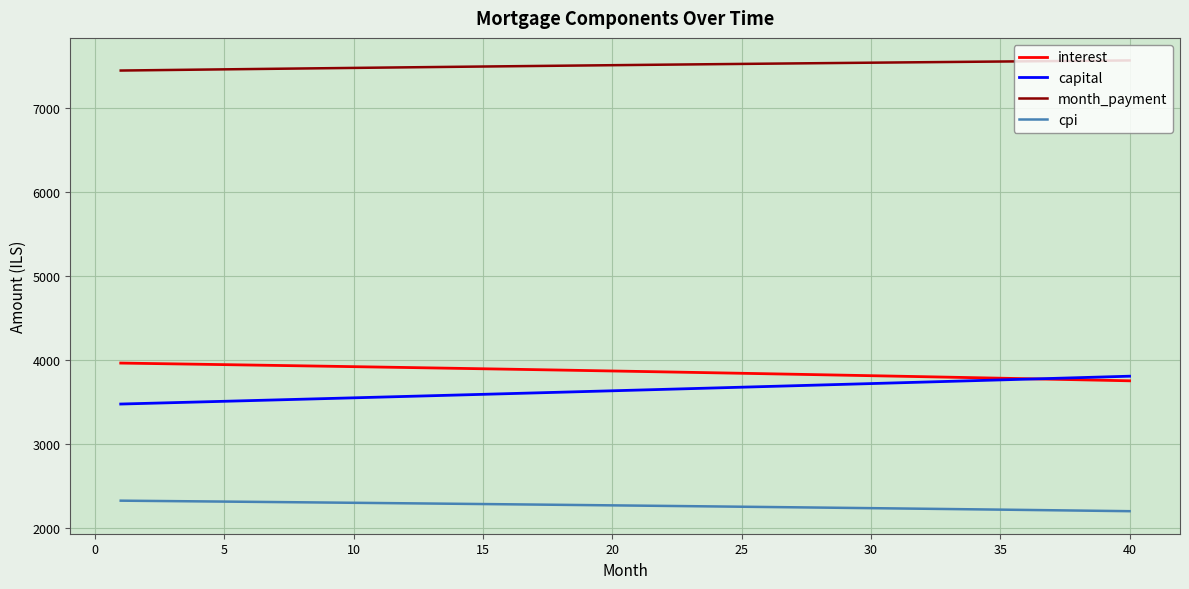

What is the maximum value shown in the chart?

7568.2